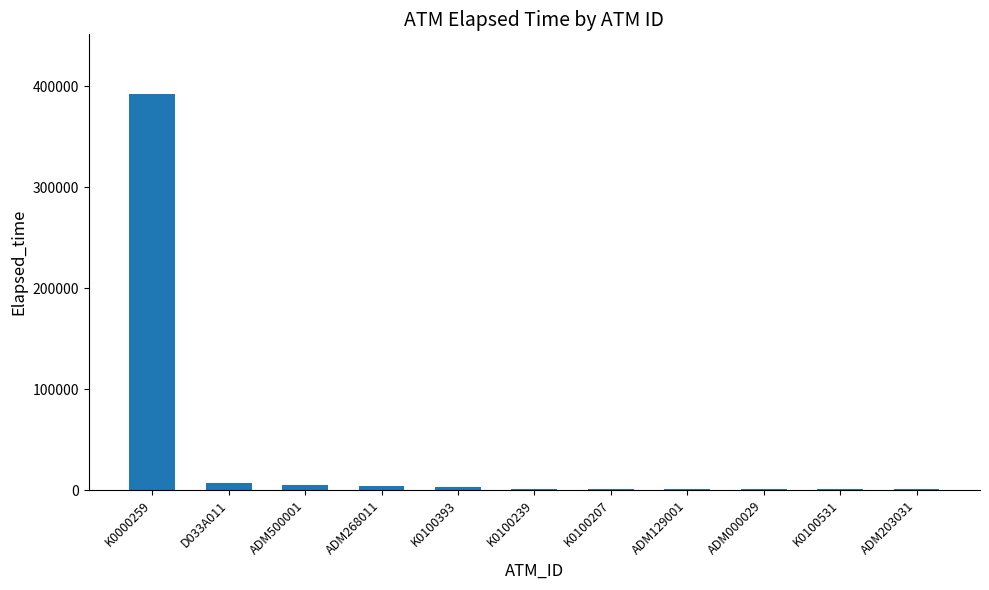

The chart shows a value of 3690 at ADM268011. True or false?

True